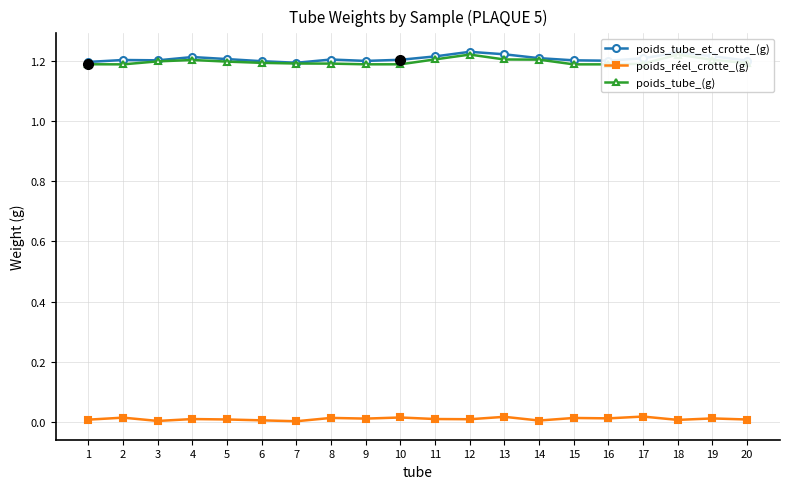

How many lines are shown in the chart?

3